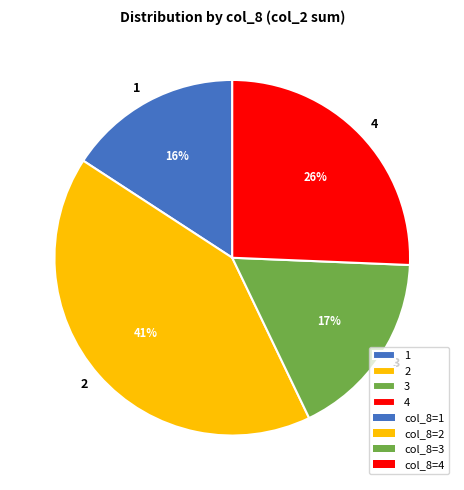

True or false: 3 accounts for 36% of the total.

False